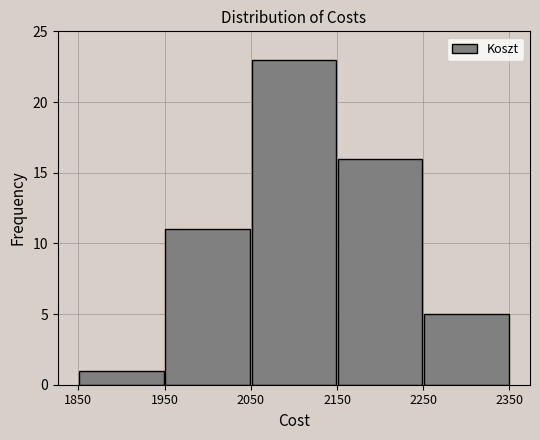

Reading left to right, transcribe this chart: for each bar, give the range it covers on the x-axis and its height. The values are not printed on the chart, so give them approximately, as read against the axis.

1850 to 1950: 1
1950 to 2050: 11
2050 to 2150: 23
2150 to 2250: 16
2250 to 2350: 5